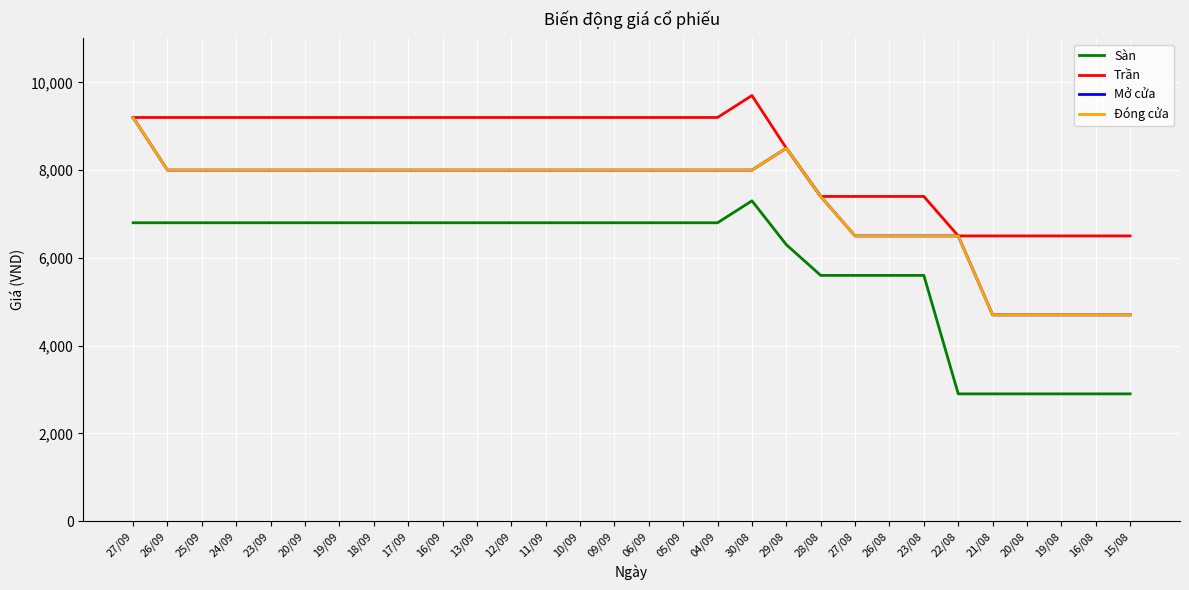

True or false: Sàn has more than 2 points higher than both neighbors.

False